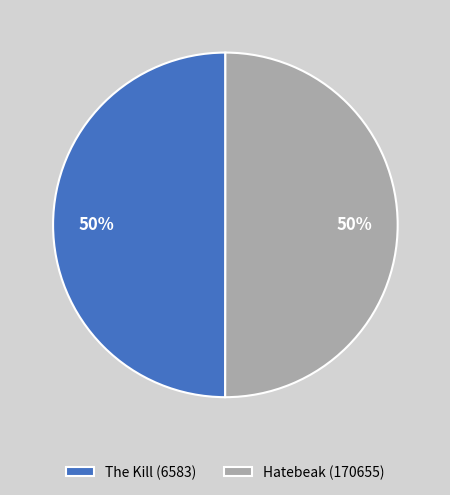

The The Kill (6583) slice represents 50% of the pie. True or false?

True